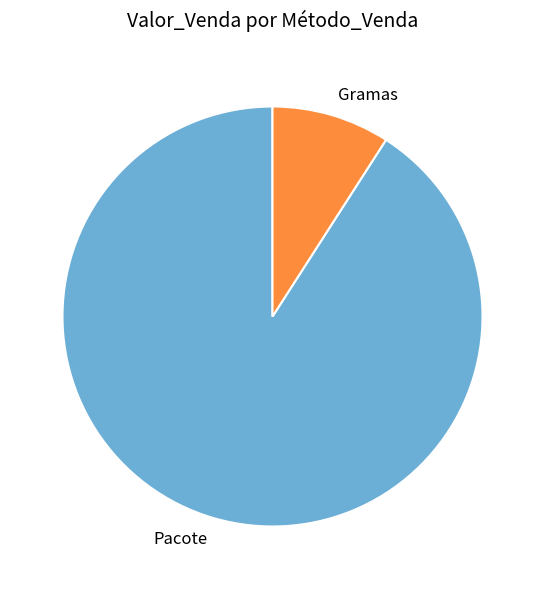

Count the number of slices in the pie.

2